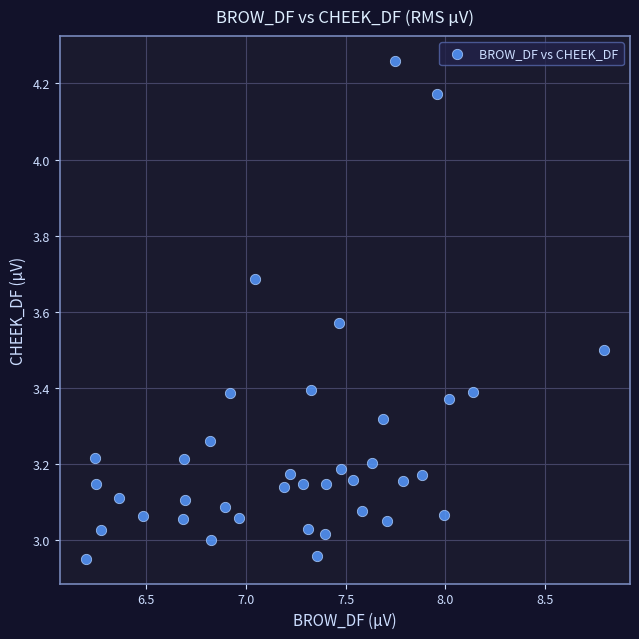

What is the range of Y values (max minus min)?

1.3